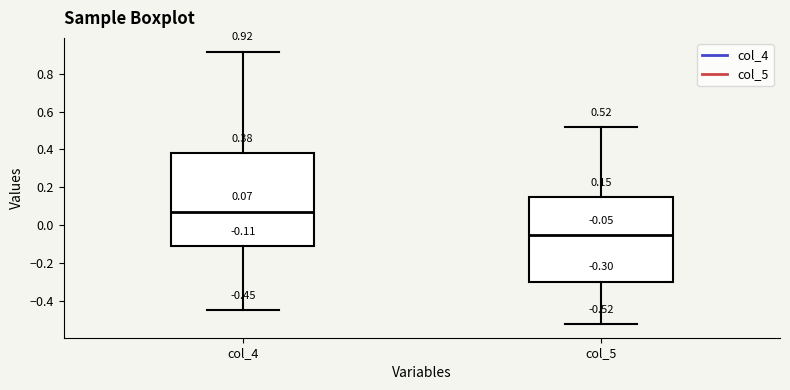

Which box is the tallest, from its lower edge to its upper edge?

col_4